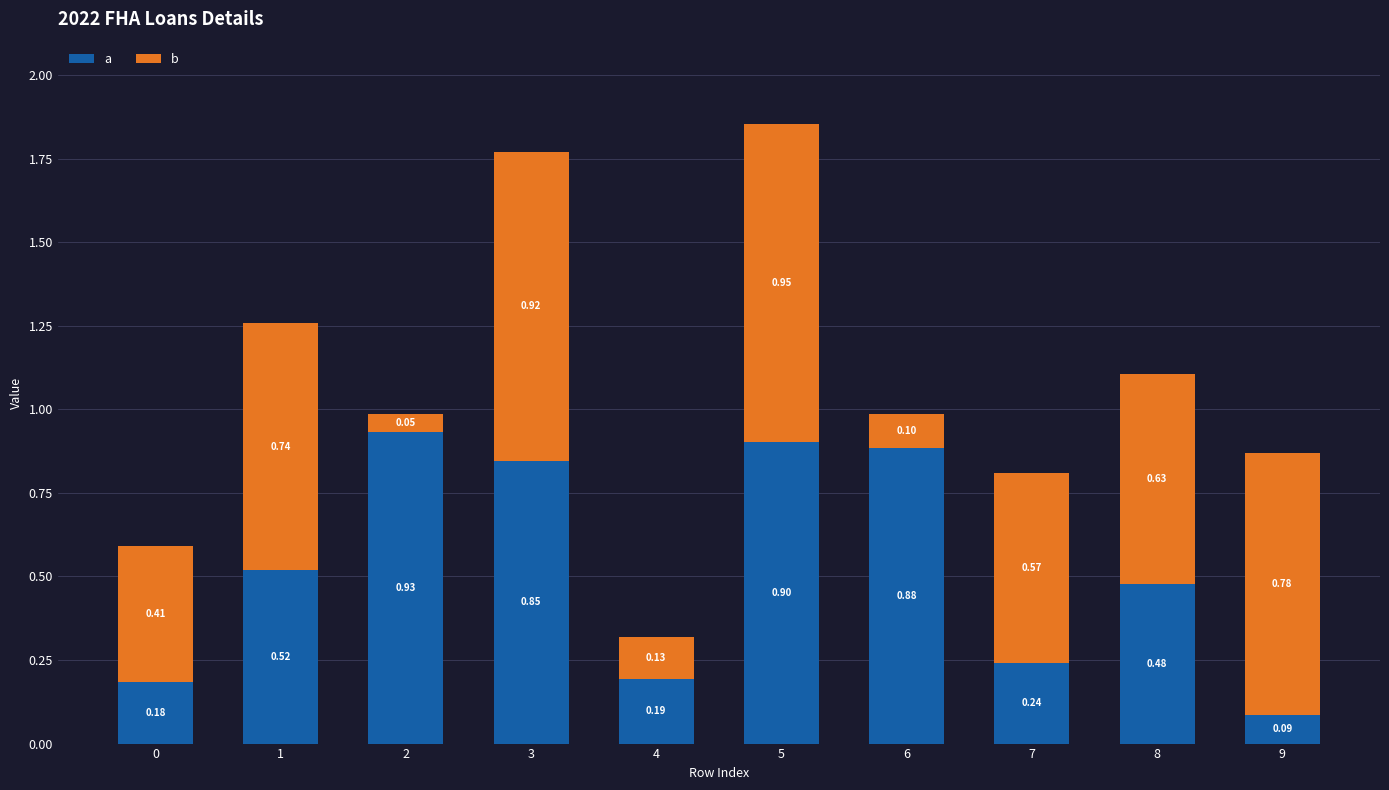

List the series in order of their peak value, highest first.

b, a